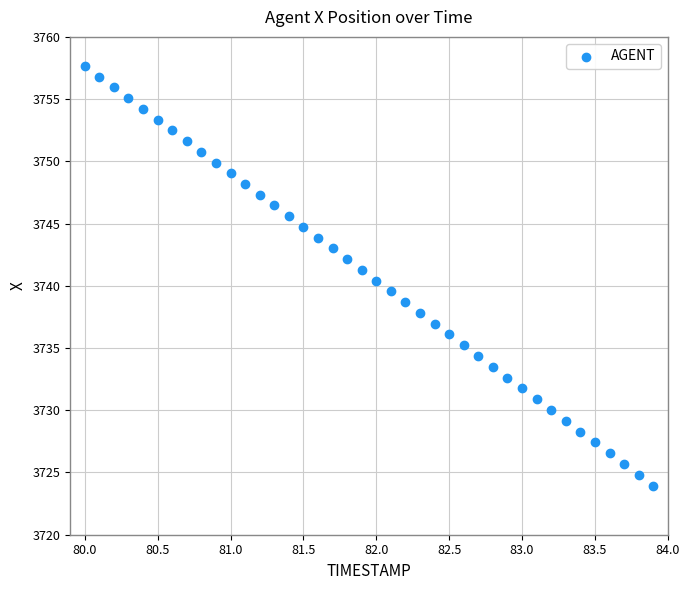

What is the range of X values (max minus min)?

3.9